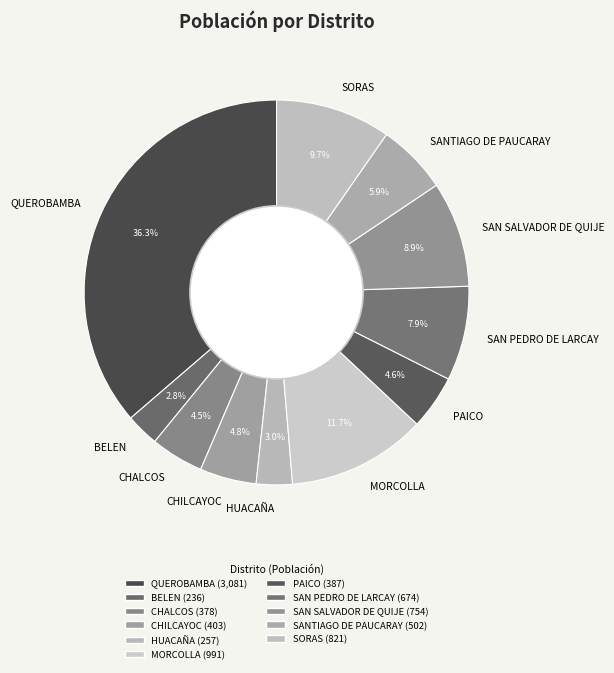

Approximately how many times larger is the value at CHILCAYOC compared to SAN PEDRO DE LARCAY?

0.6